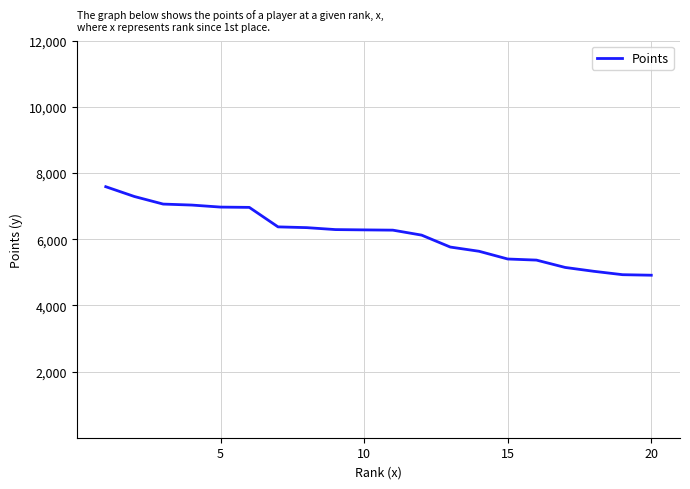

What is the smallest value displayed?

4911